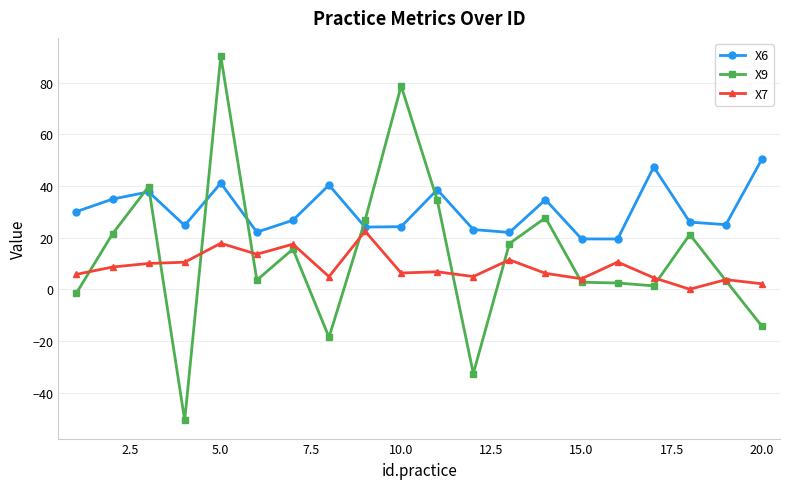

What is the greatest value displayed?

90.3